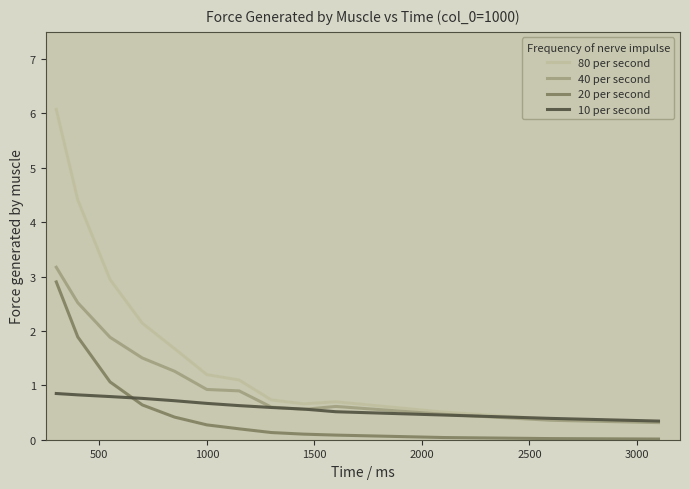

True or false: 20 per second and 40 per second cross at least once.

False